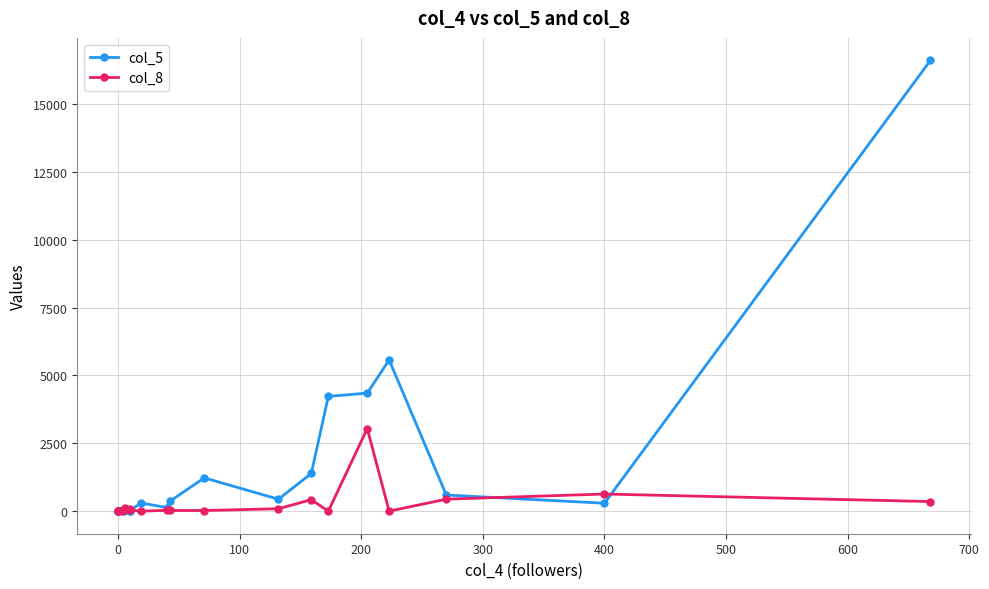

In col_5, how many points are higher than both neighbors (excluding endpoints)?

5